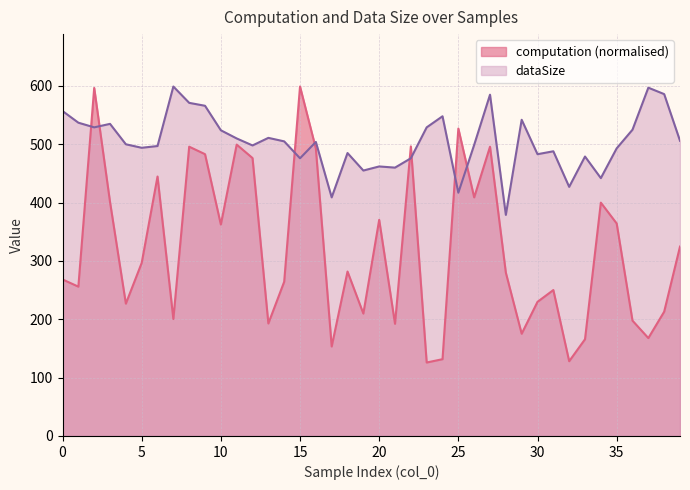

Between 9 and 24, which series saw the biggest shift?

computation